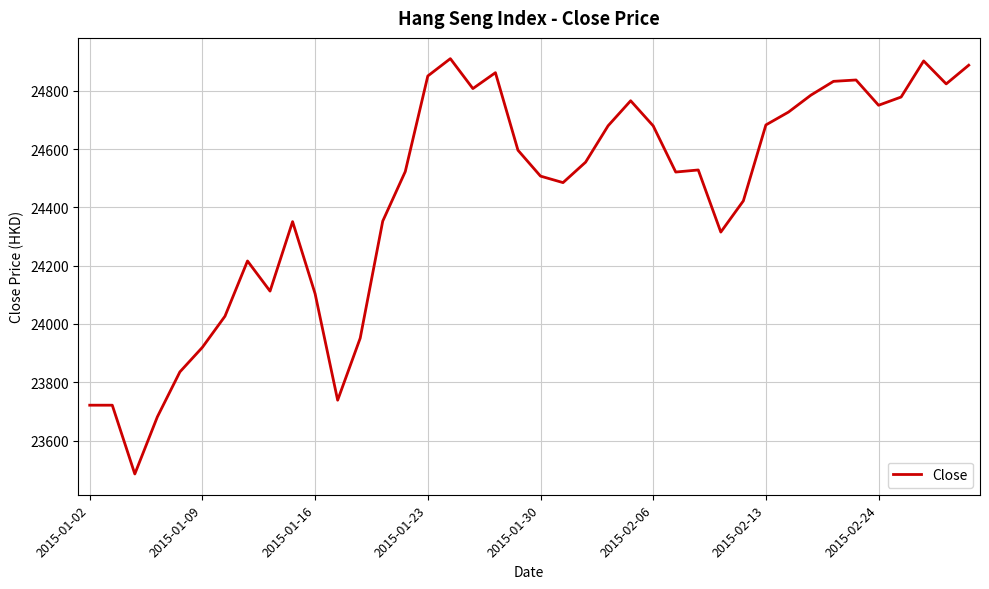

What is the smallest value displayed?

23485.4